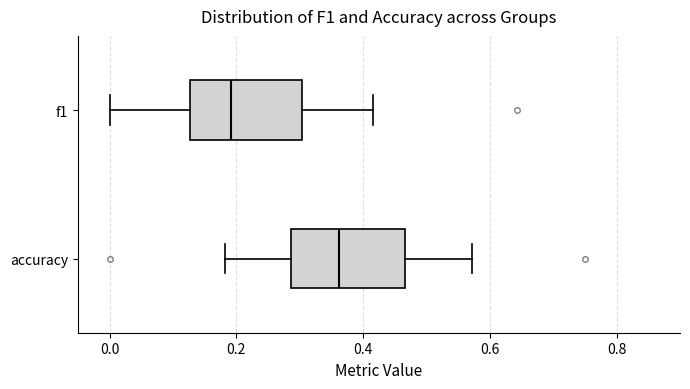

Reading bottom to top, read every box against the x-axis: the position of its median line, the range the box covers, and the ends of its whiskers. The values are not printed on the chart, so give them approximately, as read against the axis.

accuracy: median 0.36, box 0.28 to 0.46, whiskers 0.18 to 0.58
f1: median 0.20, box 0.12 to 0.30, whiskers 0.00 to 0.42